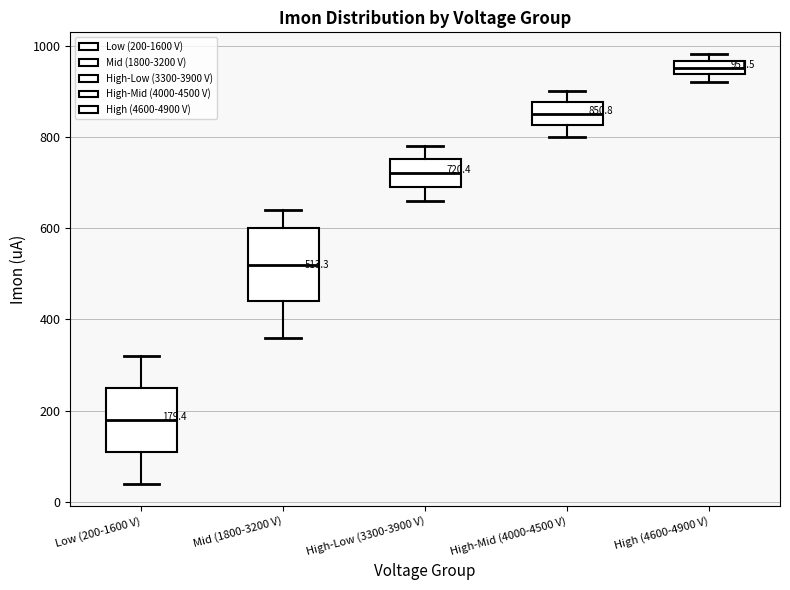

Which box's median line is the highest?

High (4600-4900 V)